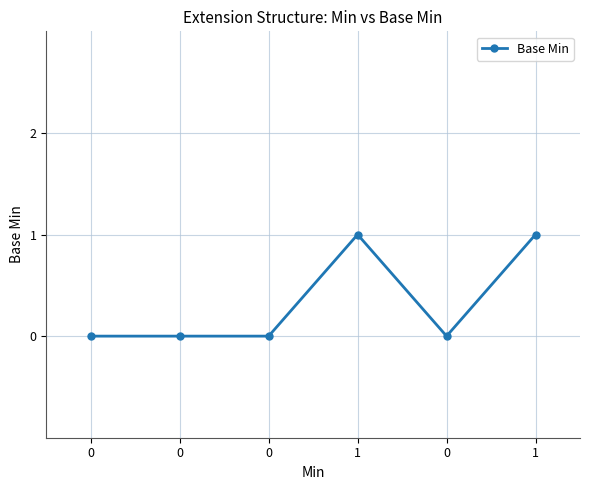

Reading left to right, what are all the values shown in this chart?

0	0	0	1	0	1